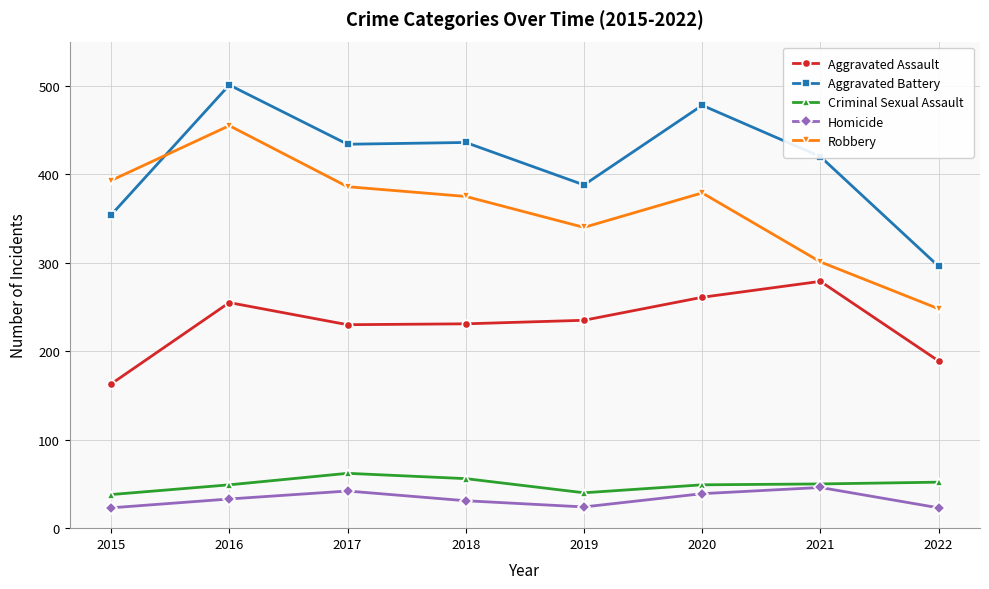

Is the value of Aggravated Battery at 2017 greater than the value of Robbery at 2018?

Yes